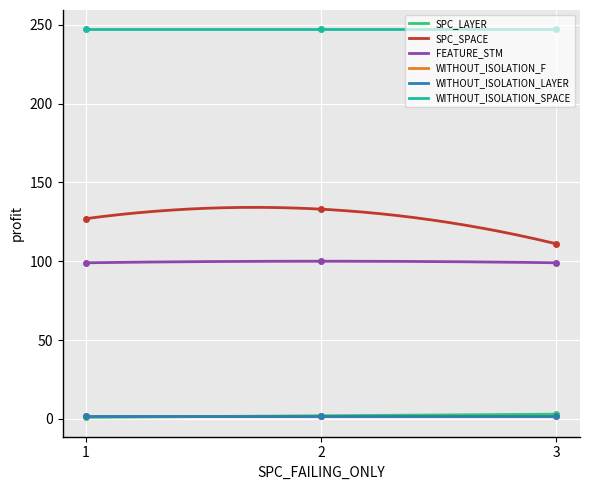

Is this an area chart (filled region under the line)?

No